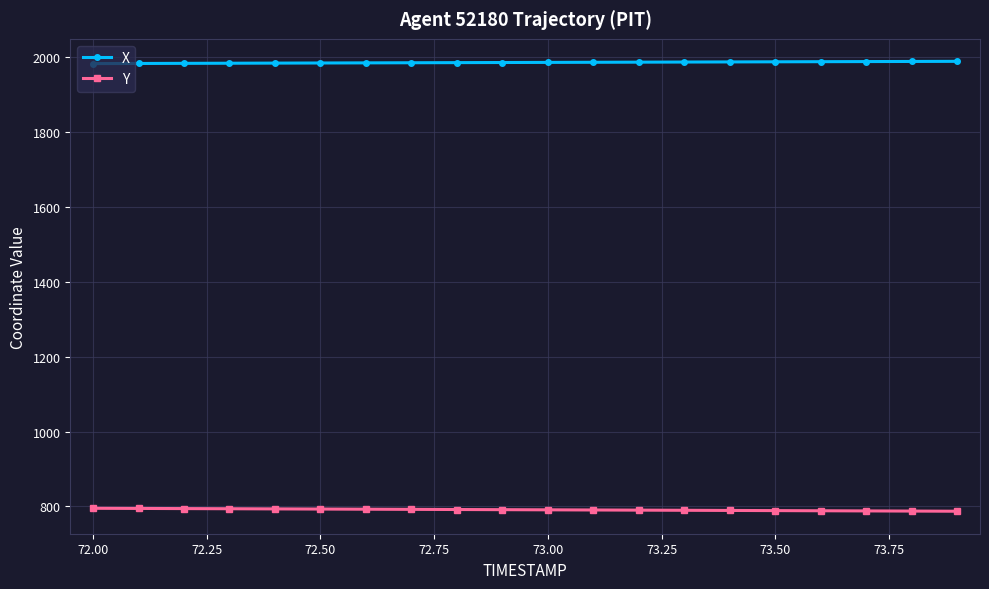

Rank the series by their average value, from highest to lowest.

X, Y